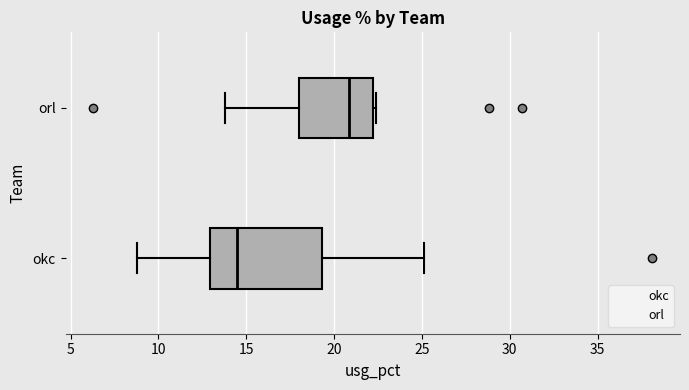

Reading bottom to top, transcribe this box plot: for each box, give where its median line is, the range the box spans, and where its two whiskers end, as read against the x-axis. The values are not printed on the chart, so give them approximately, as read against the axis.

okc: median 14.5, box 13.0 to 19.5, whiskers 9.0 to 25.0
orl: median 21.0, box 18.0 to 22.0, whiskers 14.0 to 22.5